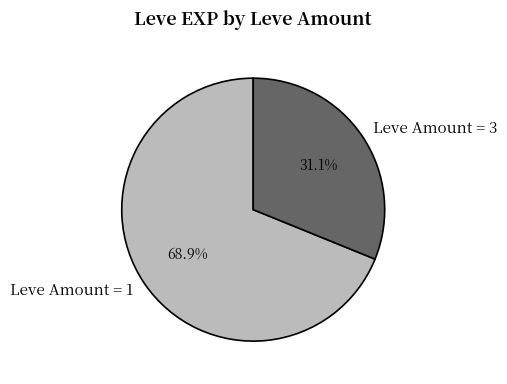

Is there any slice that represents more than half of the pie?

Yes